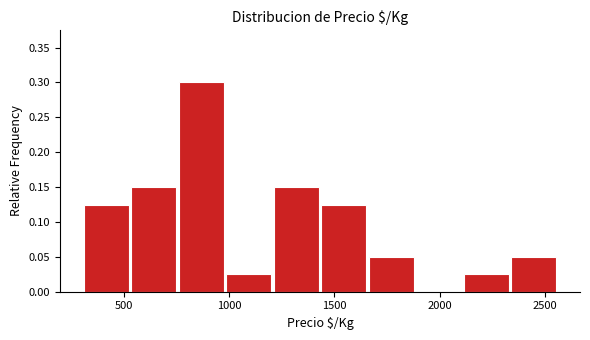

What is the height of the bar covering 1200 to 1450 on the x-axis? Neither the bar edges nor the heights are printed on the chart, so give them approximately, as read against the axes.

0.150